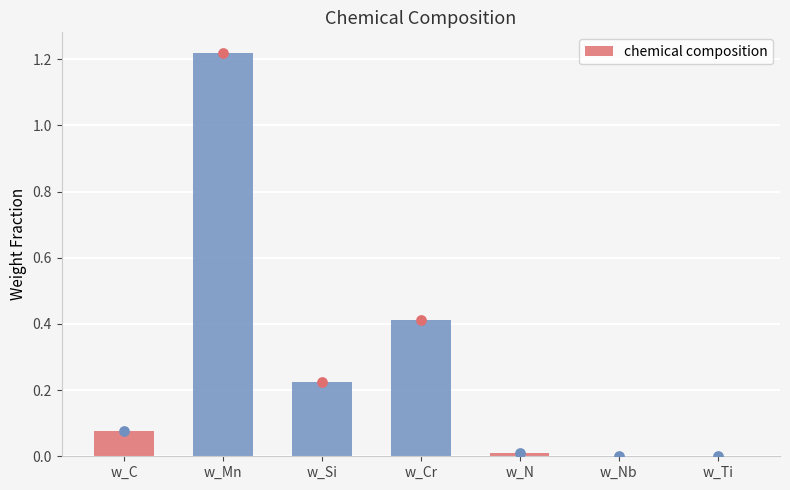

Between w_Mn and w_Ti, which is larger?

w_Mn